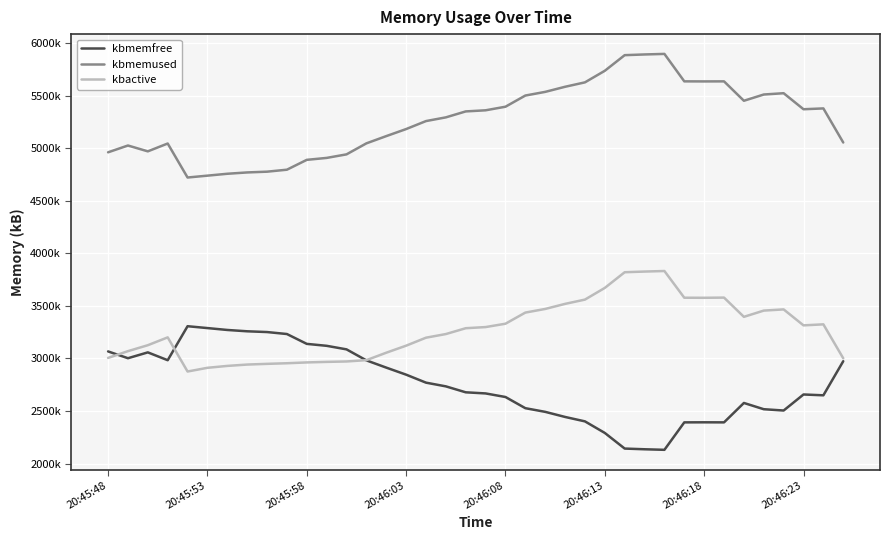

List the series in order of their peak value, highest first.

kbmemused, kbactive, kbmemfree